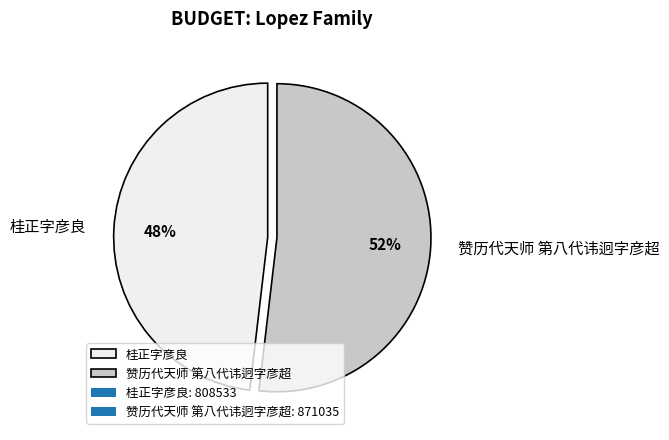

Which category has the biggest portion of the pie?

赞历代天师 第八代讳迥字彦超